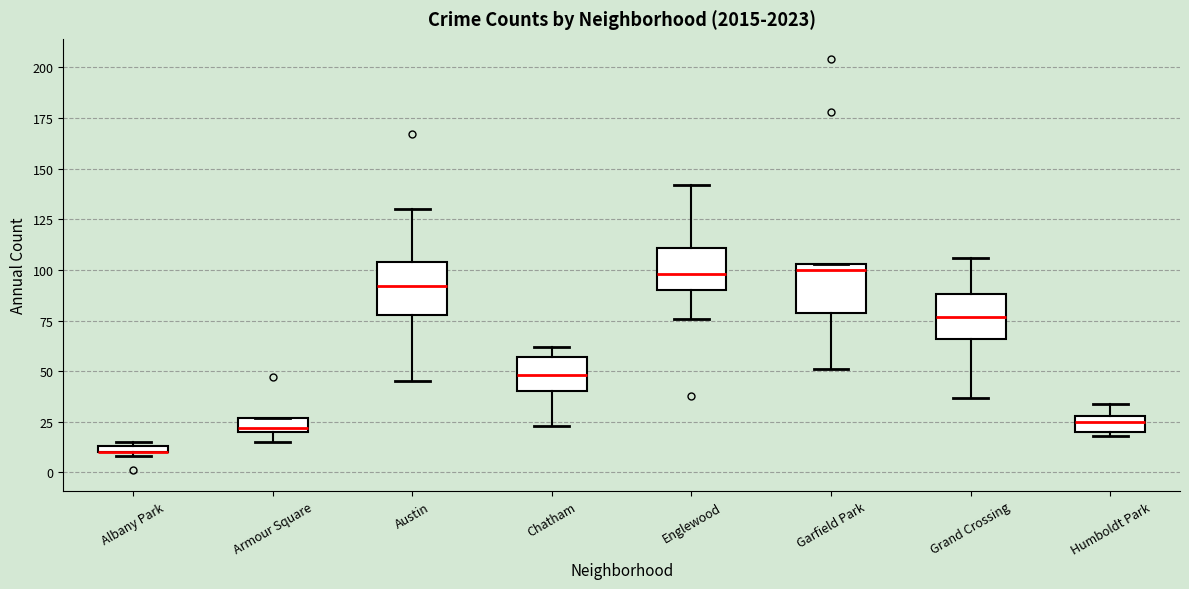

Where is the lower edge of the box for Garfield Park on the y-axis? The values are not printed on the chart, so give them approximately, as read against the axis.

80